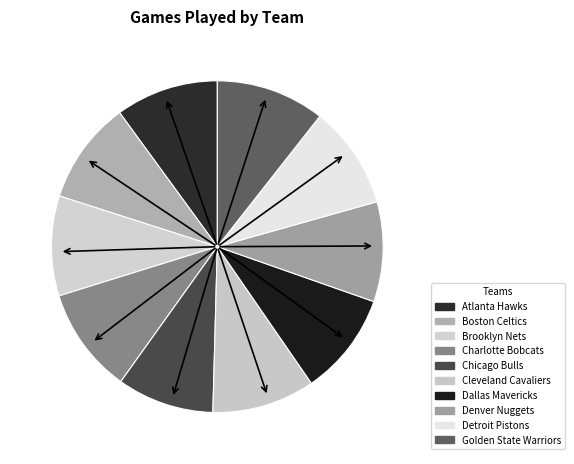

Count the number of slices in the pie.

10